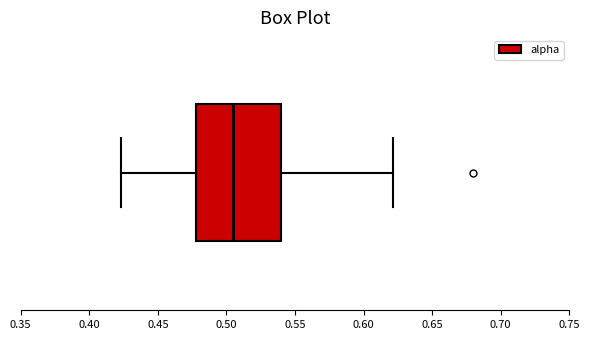

Transcribe this box plot: give where the median line is, the range the box spans, and where the two whiskers end, as read against the x-axis. The values are not printed on the chart, so give them approximately, as read against the axis.

median 0.505, box 0.480 to 0.540, whiskers 0.425 to 0.620